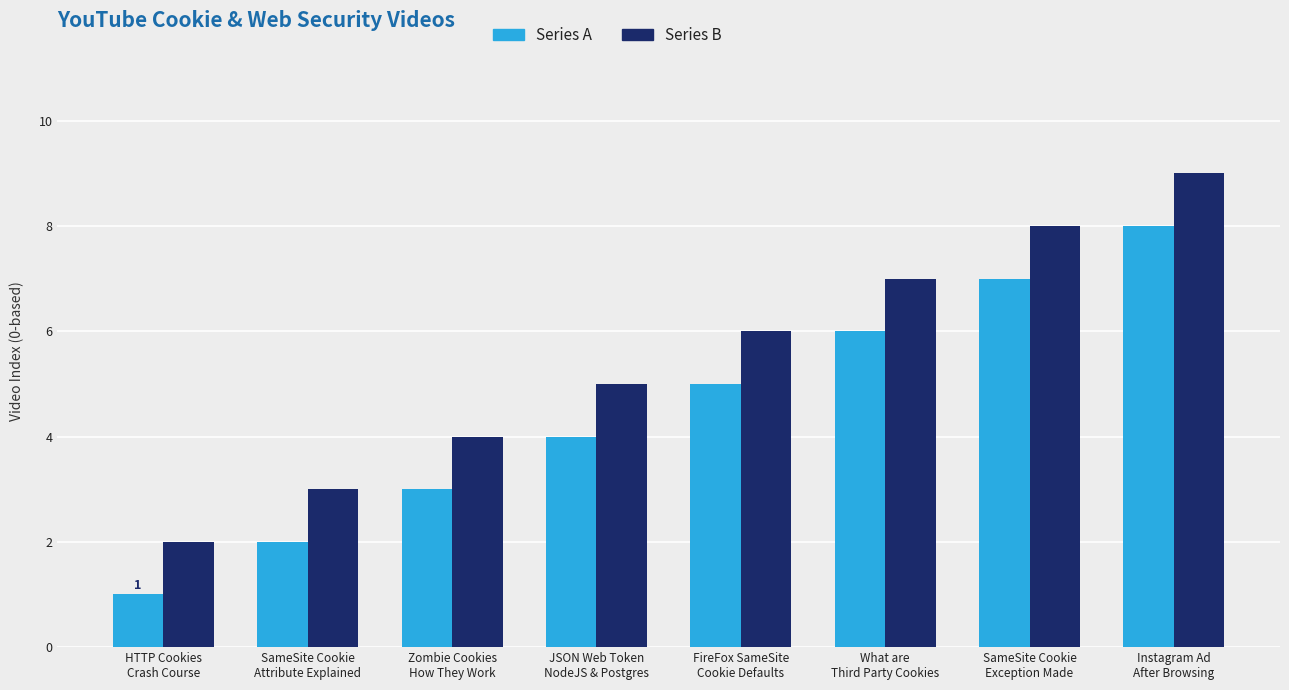

Reading left to right, list all the values displayed in this chart.

Series A: 1	2	3	4	5	6	7	8
Series B: 2	3	4	5	6	7	8	9